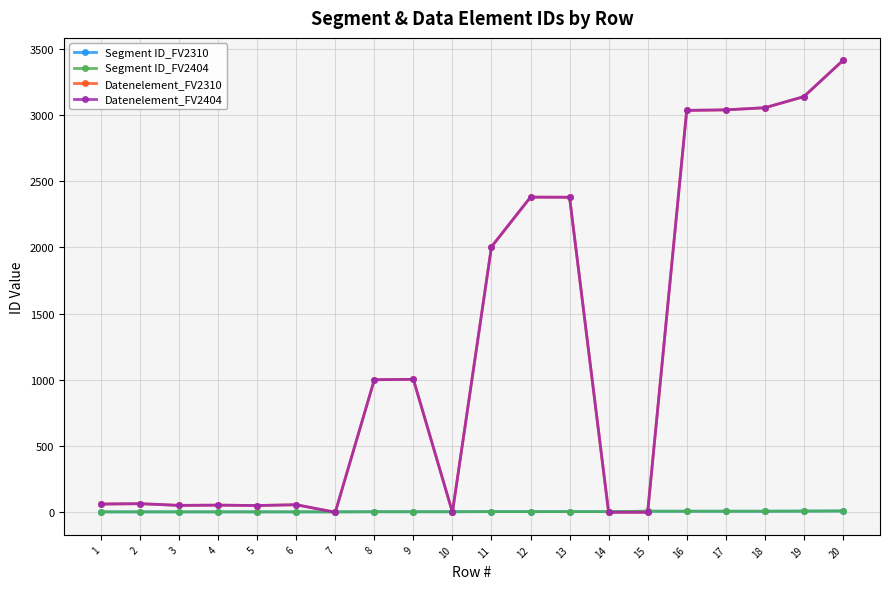

What is the sum of all Datenelement_FV2310 values?

24790